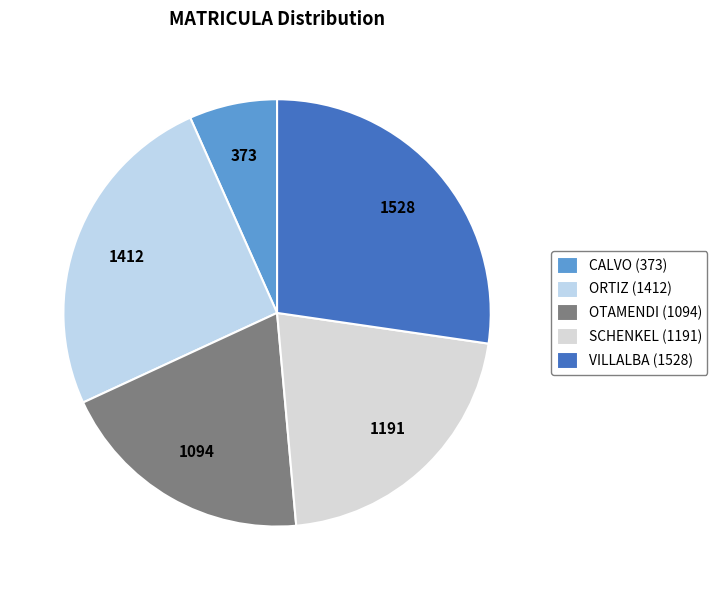

Is there a majority slice in this chart?

No